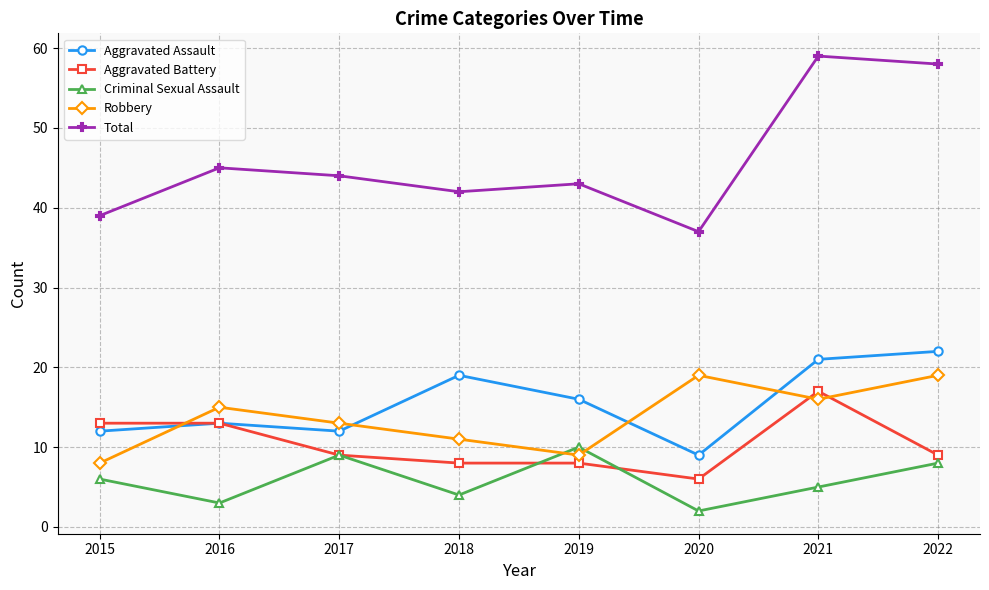

What is the minimum value for Criminal Sexual Assault?

2